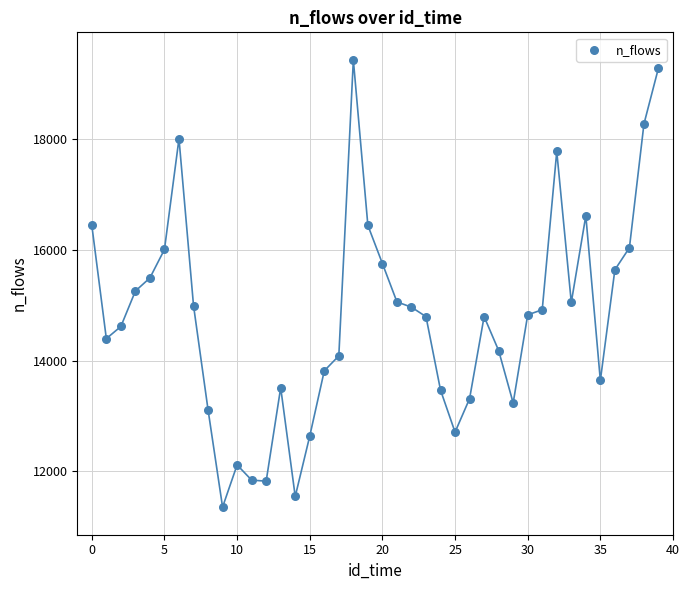

What is the range of Y values (max minus min)?

8090